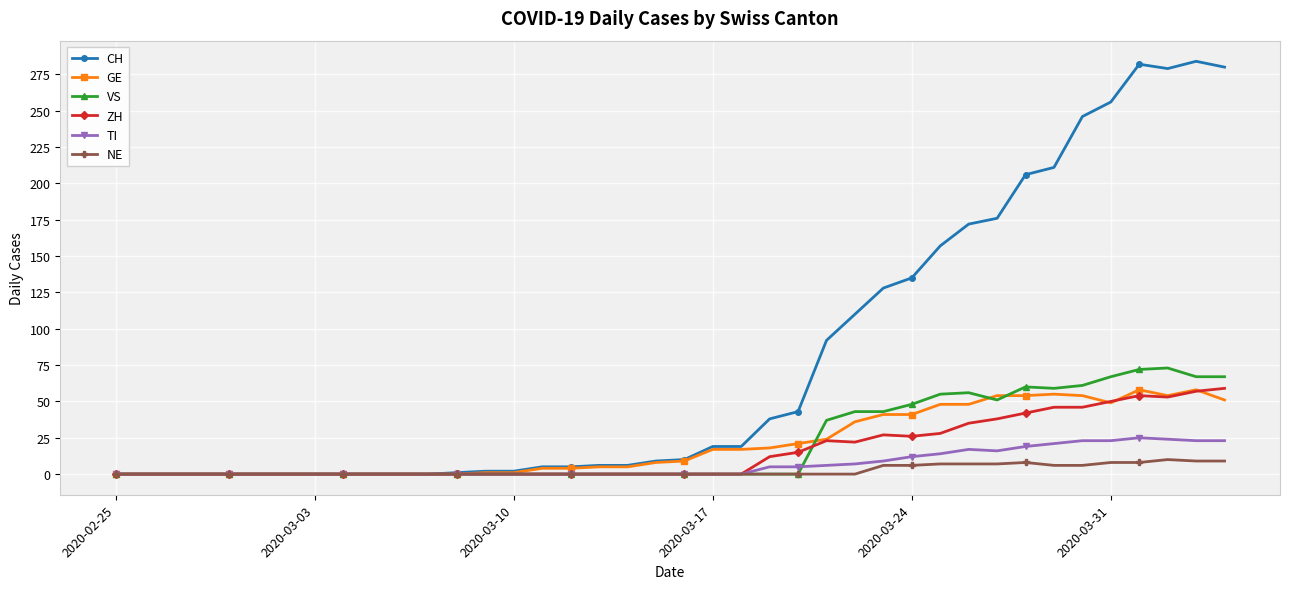

What is the maximum value for NE?

10